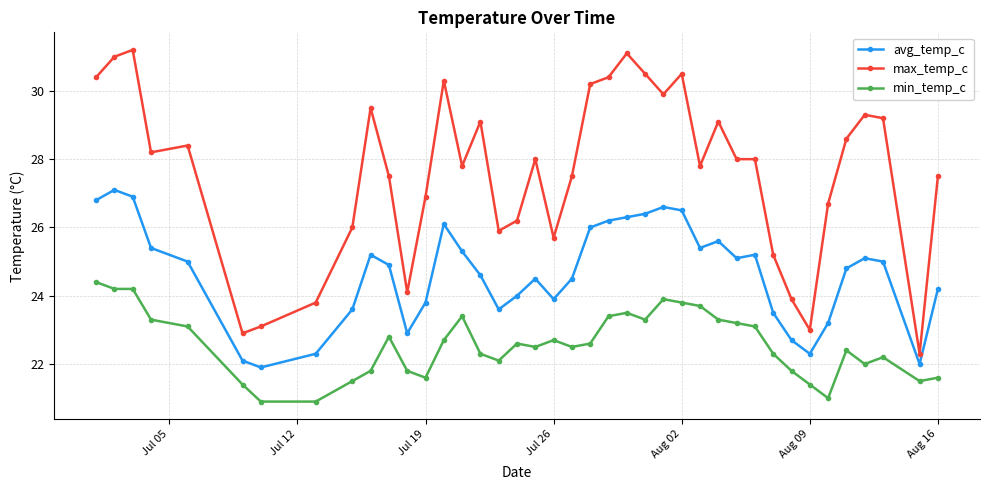

How many lines are shown in the chart?

3